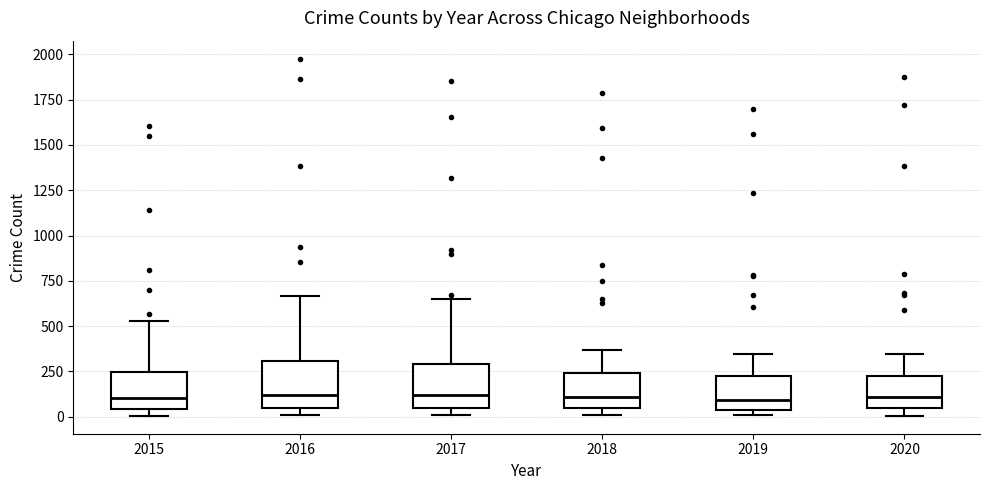

Reading left to right, transcribe this box plot: for each box, give where its median line is, the range the box spans, and where its two whiskers end, as read against the y-axis. The values are not printed on the chart, so give them approximately, as read against the axis.

2015: median 100, box 50 to 250, whiskers 0 to 550
2016: median 100, box 50 to 300, whiskers 0 to 650
2017: median 100, box 50 to 300, whiskers 0 to 650
2018: median 100, box 50 to 250, whiskers 0 to 350
2019: median 100, box 50 to 200, whiskers 0 to 350
2020: median 100, box 50 to 250, whiskers 0 to 350